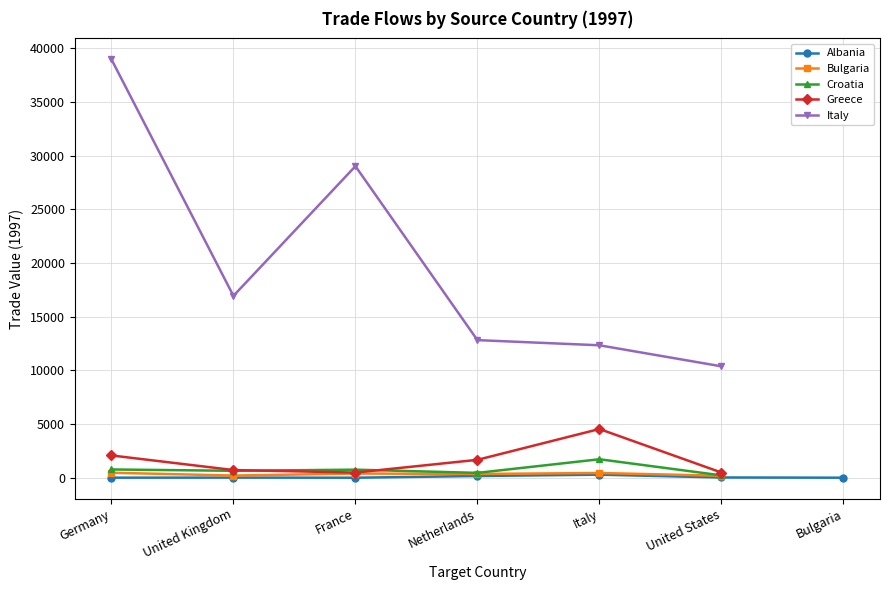

At United Kingdom, list the series in order from smallest to largest.

Albania, Bulgaria, Croatia, Greece, Italy